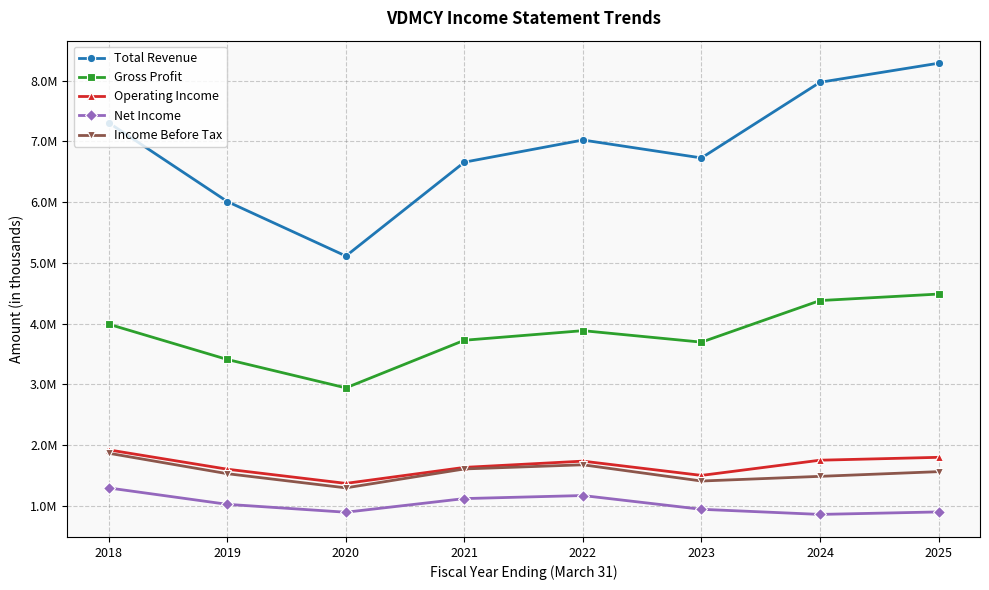

What are all the series names shown in the legend?

Total Revenue, Gross Profit, Operating Income, Net Income, Income Before Tax